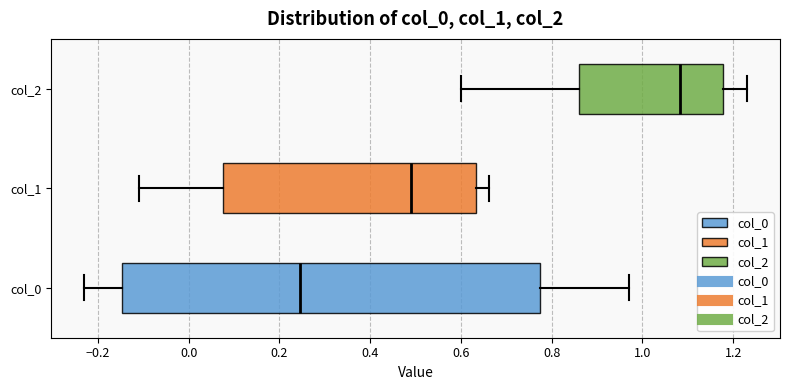

Which box has the furthest to the right median line?

col_2